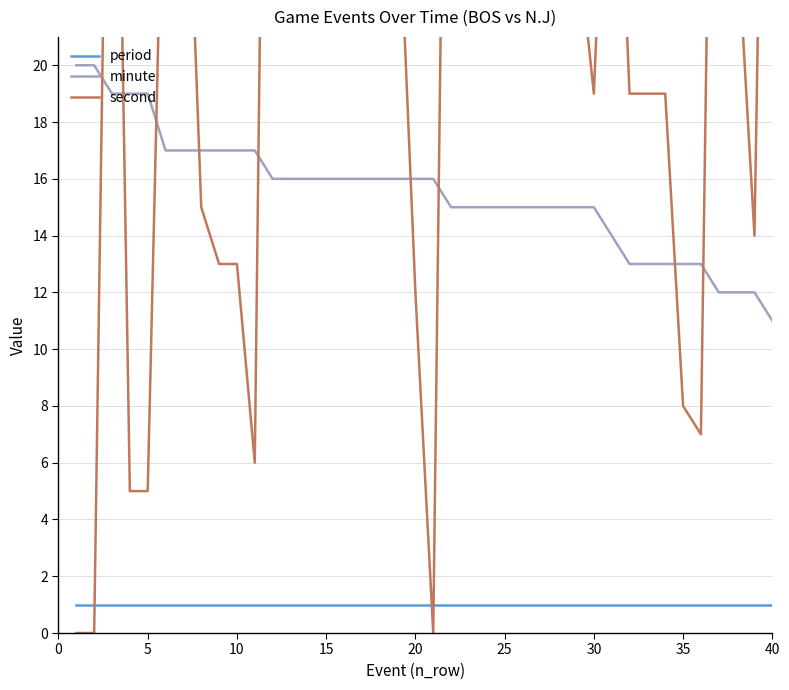

Rank the series by their maximum value, from highest to lowest.

second, minute, period